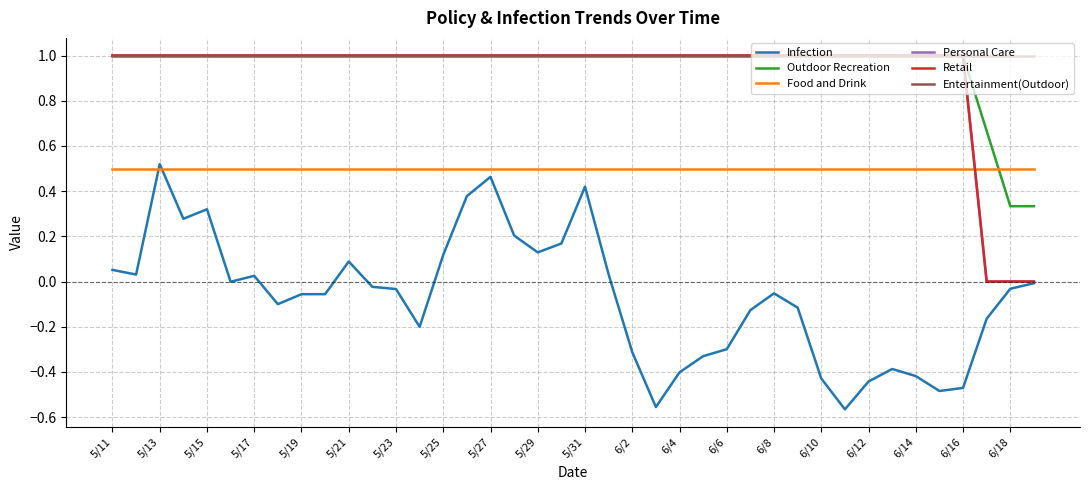

True or false: Outdoor Recreation has more than 0 points higher than both neighbors.

False